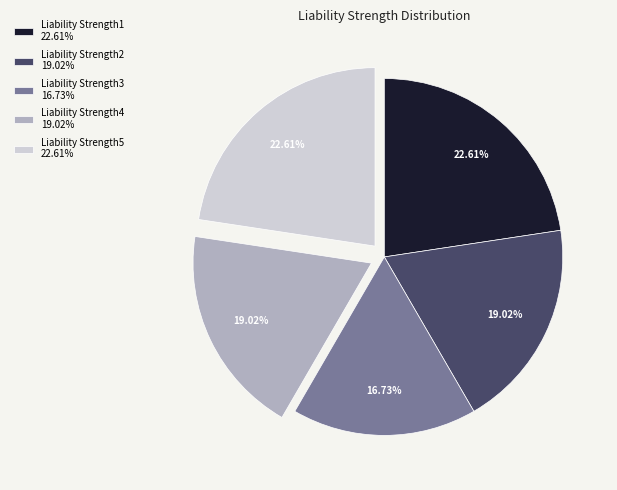

What portion of the pie excludes Liability Strength1?

77.4%